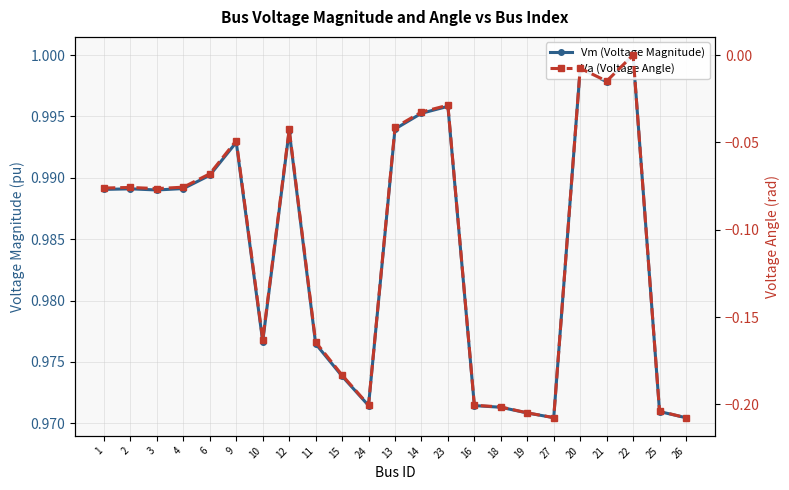

At which label does Va (Voltage Angle) reach its minimum?

26